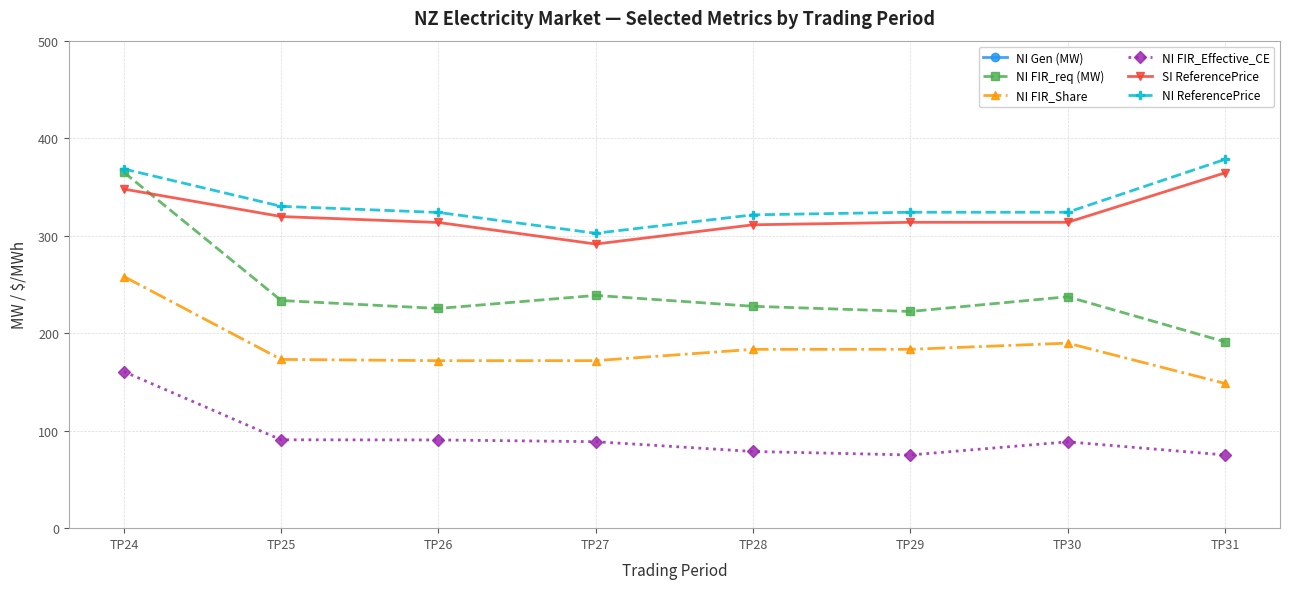

What is the total value across all series at TP30?

4021.0